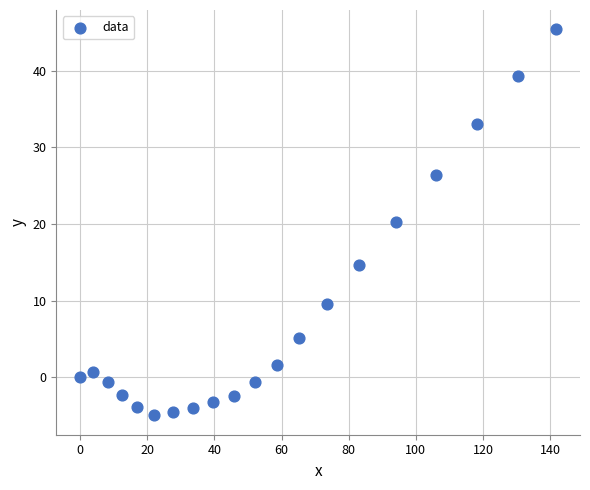

What is the range of Y values (max minus min)?

50.4